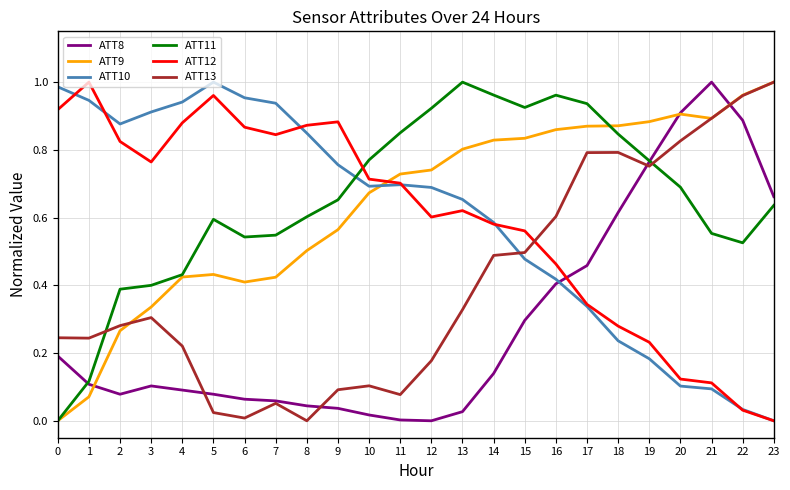

In ATT11, how many points are higher than both neighbors (excluding endpoints)?

3